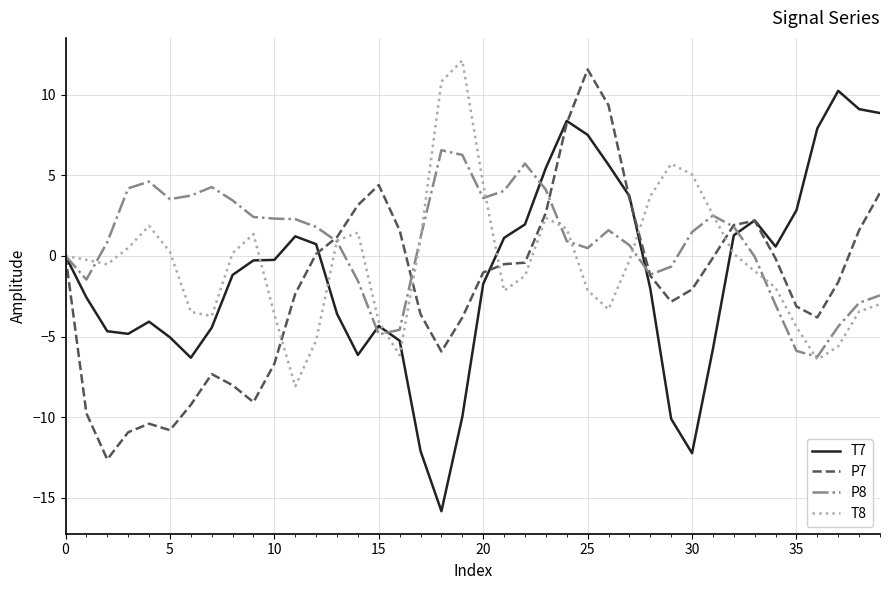

What is the maximum value for T7?

10.2